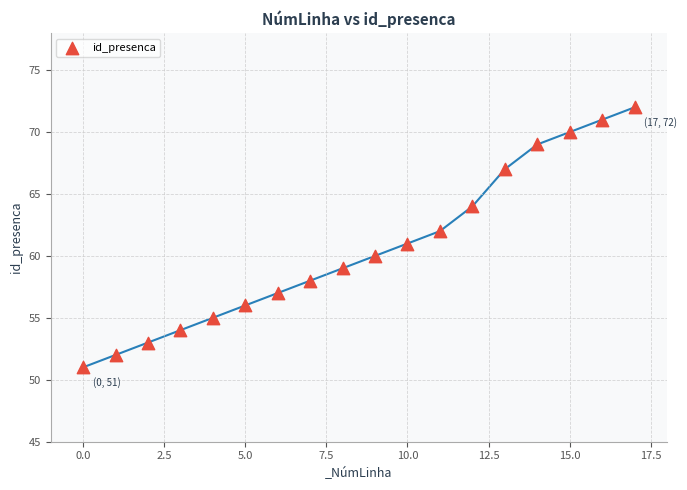

What is the range of Y values (max minus min)?

21